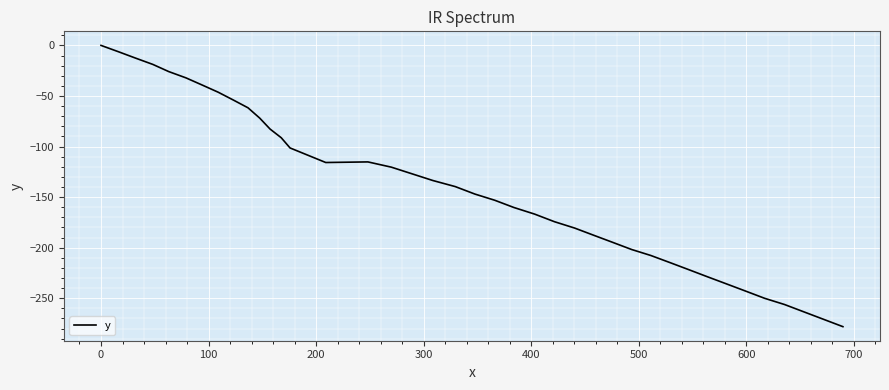

What is the difference between the maximum and minimum values?

278.1